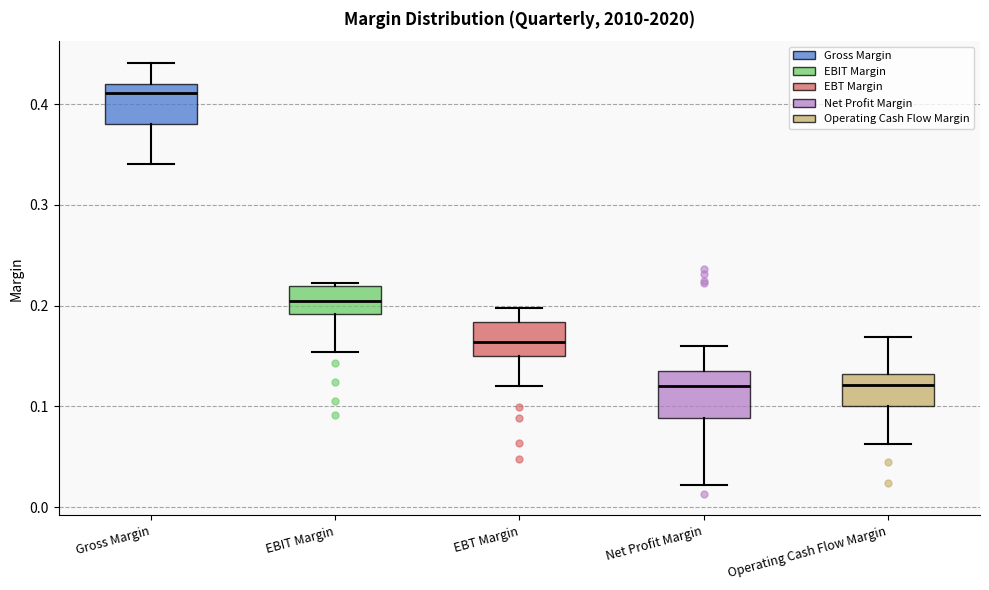

Reading left to right, read every box against the y-axis: the position of its median line, the range the box covers, and the ends of its whiskers. The values are not printed on the chart, so give them approximately, as read against the axis.

Gross Margin: median 0.41, box 0.38 to 0.42, whiskers 0.34 to 0.44
EBIT Margin: median 0.20, box 0.19 to 0.22, whiskers 0.15 to 0.22 (just above the box's upper edge)
EBT Margin: median 0.16, box 0.15 to 0.18, whiskers 0.12 to 0.20
Net Profit Margin: median 0.12, box 0.09 to 0.13, whiskers 0.02 to 0.16
Operating Cash Flow Margin: median 0.12, box 0.10 to 0.13, whiskers 0.06 to 0.17